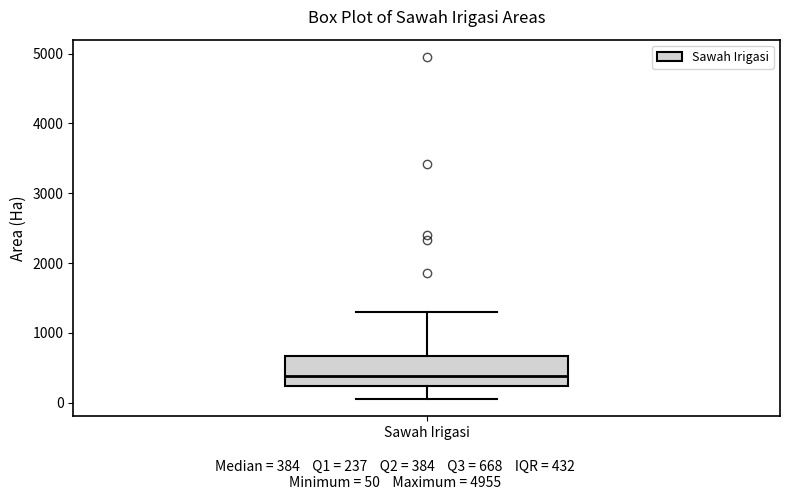

Where does the lower whisker of the box for Sawah Irigasi end on the y-axis? The values are not printed on the chart, so give them approximately, as read against the axis.

100